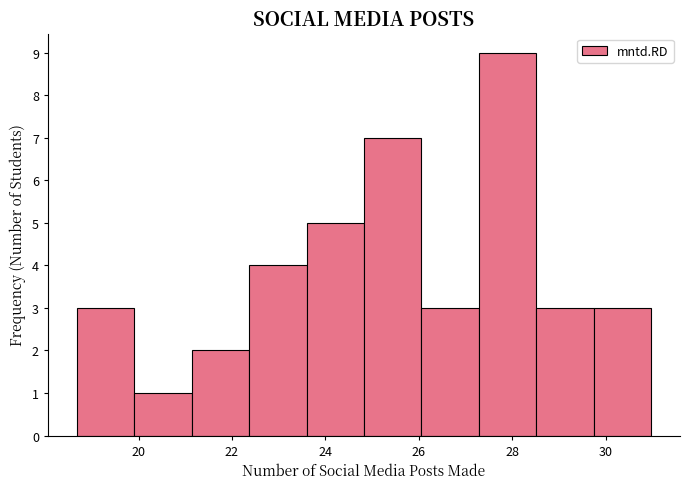

Which range on the x-axis has the tallest bar?

27.2 to 28.6